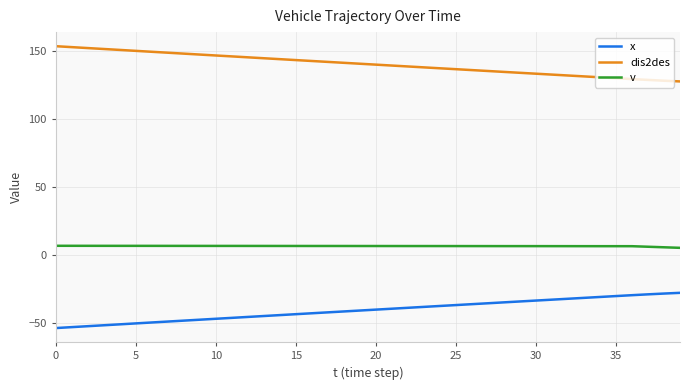

What is the greatest value displayed?

153.6